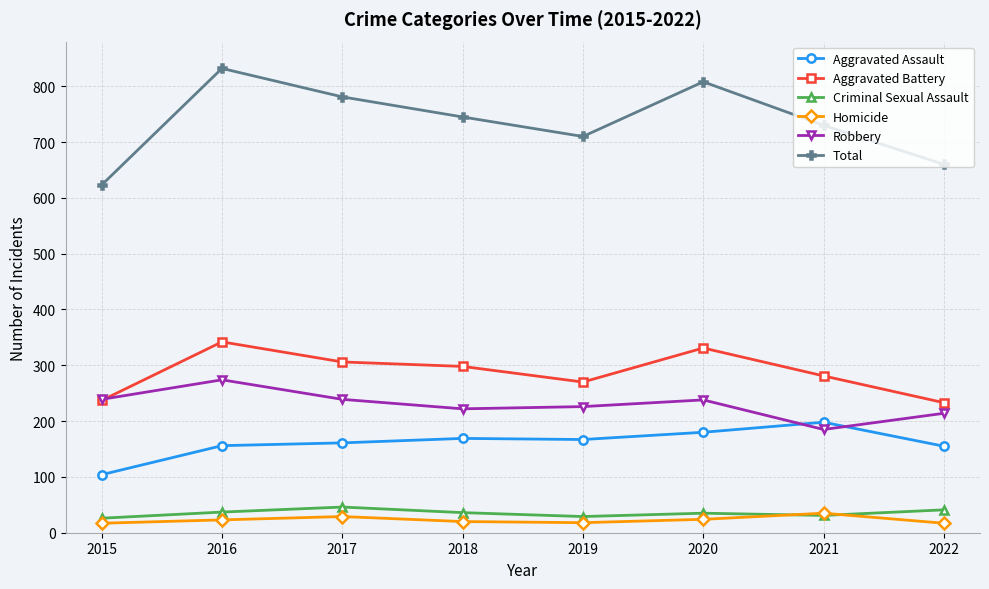

At 2019, list the series in order from largest to smallest.

Total, Aggravated Battery, Robbery, Aggravated Assault, Criminal Sexual Assault, Homicide